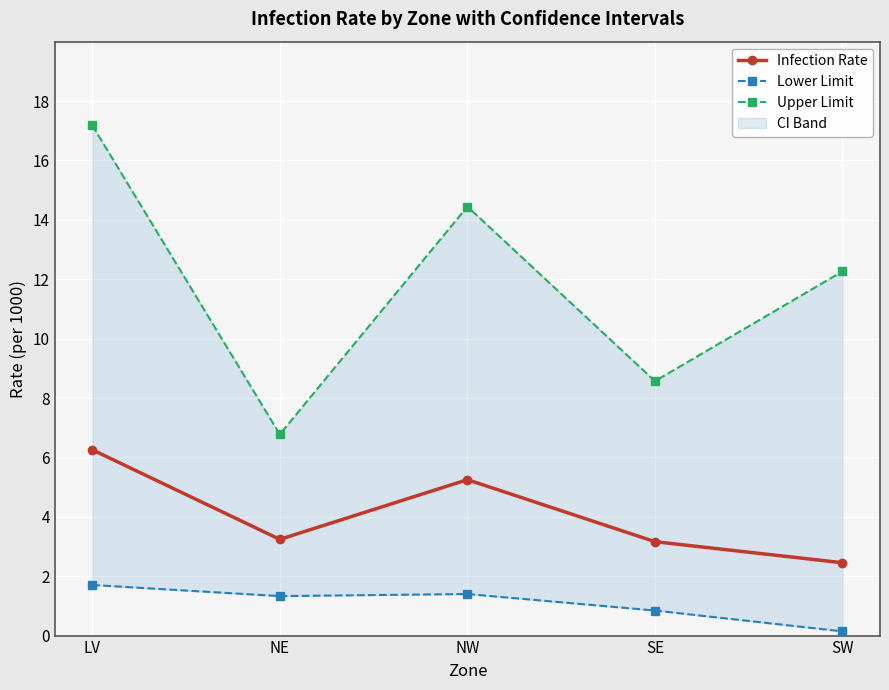

At NW, list the series in order from smallest to largest.

Lower Limit, Infection Rate, Upper Limit